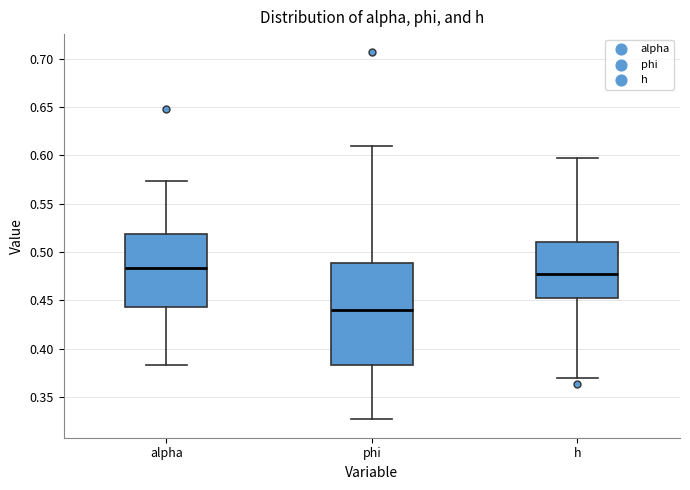

Reading left to right, transcribe this box plot: for each box, give where its median line is, the range the box spans, and where its two whiskers end, as read against the y-axis. The values are not printed on the chart, so give them approximately, as read against the axis.

alpha: median 0.485, box 0.445 to 0.520, whiskers 0.385 to 0.575
phi: median 0.440, box 0.385 to 0.490, whiskers 0.325 to 0.610
h: median 0.475, box 0.455 to 0.510, whiskers 0.370 to 0.600